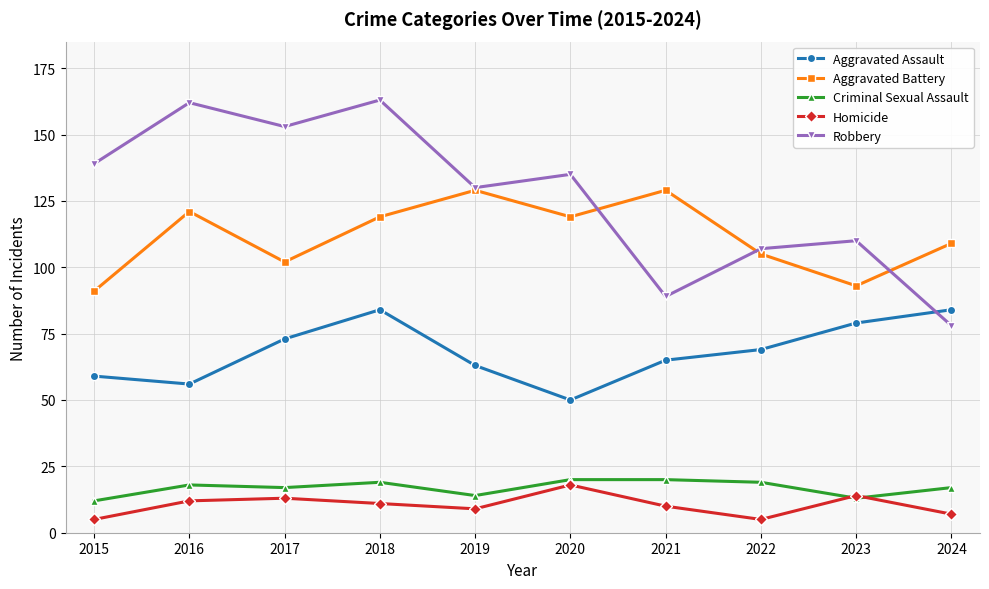

Which series has the widest spread of values?

Robbery